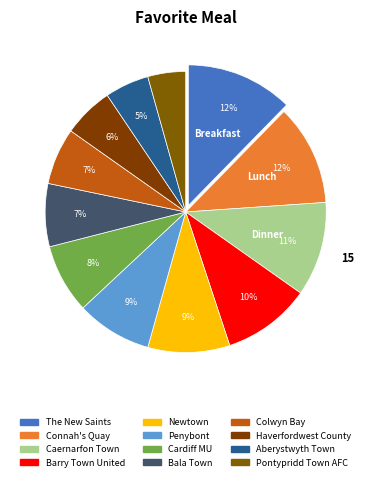

To the nearest percent, what percentage of the pie is Haverfordwest County?

6%